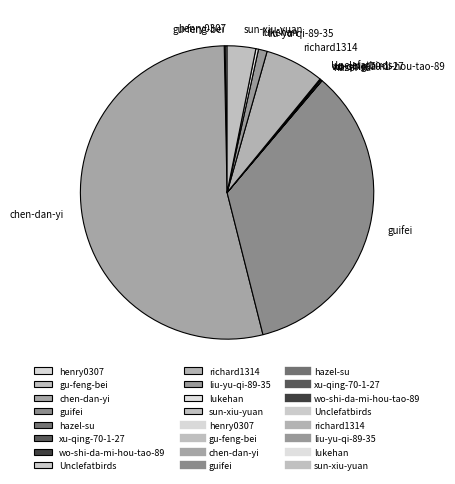

Which has a higher value, liu-yu-qi-89-35 or guifei?

guifei